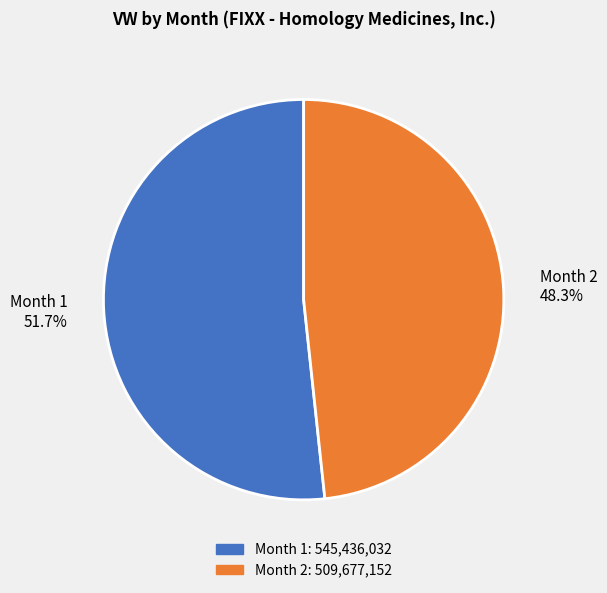

Which category accounts for the majority?

Month 1